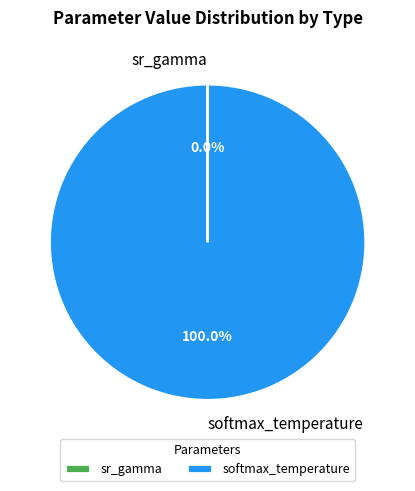

Which category has the biggest portion of the pie?

softmax_temperature